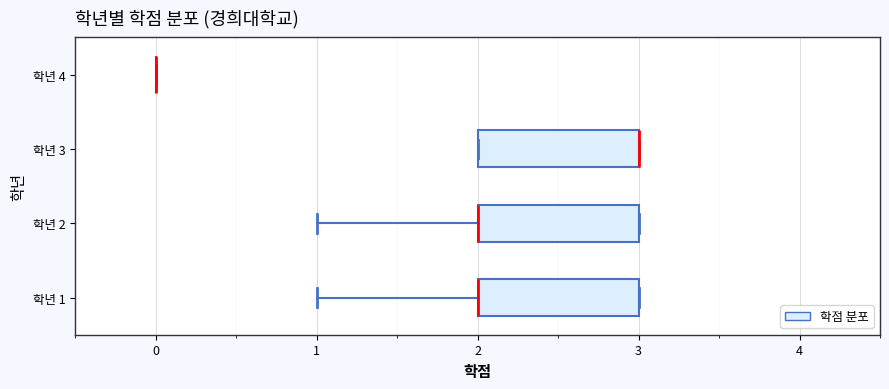

Reading bottom to top, transcribe this box plot: for each box, give where its median line is, the range the box spans, and where its two whiskers end, as read against the x-axis. The values are not printed on the chart, so give them approximately, as read against the axis.

학년 1: median 2 (drawn on the box's left edge), box 2 to 3, whiskers 1 to 3
학년 2: median 2 (drawn on the box's left edge), box 2 to 3, whiskers 1 to 3
학년 3: median 3 (drawn on the box's right edge), box 2 to 3, whiskers 2 to 3
학년 4: box collapsed to a line at 0, whiskers 0 to 0